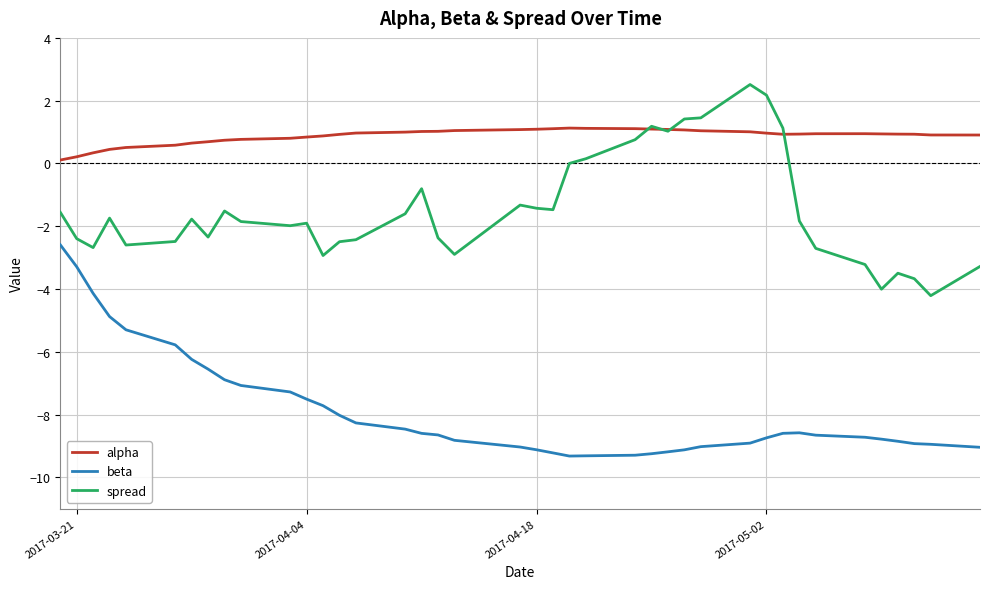

Is this an area chart (filled region under the line)?

No